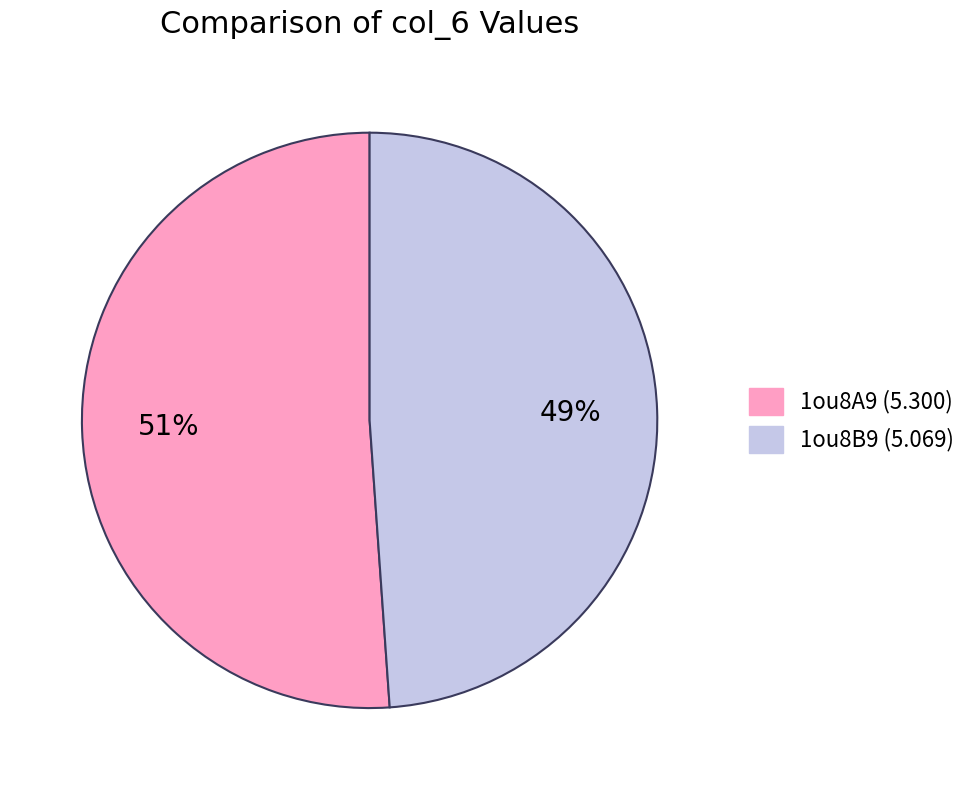

To the nearest percent, what is the average slice percentage?

50%